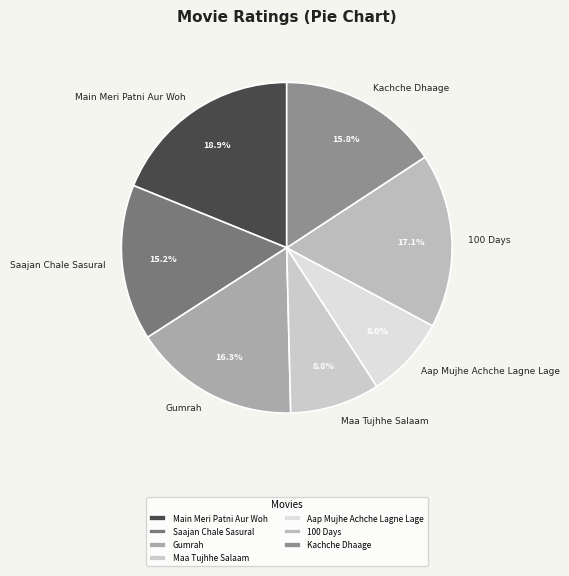

True or false: Kachche Dhaage accounts for 16% of the total.

True